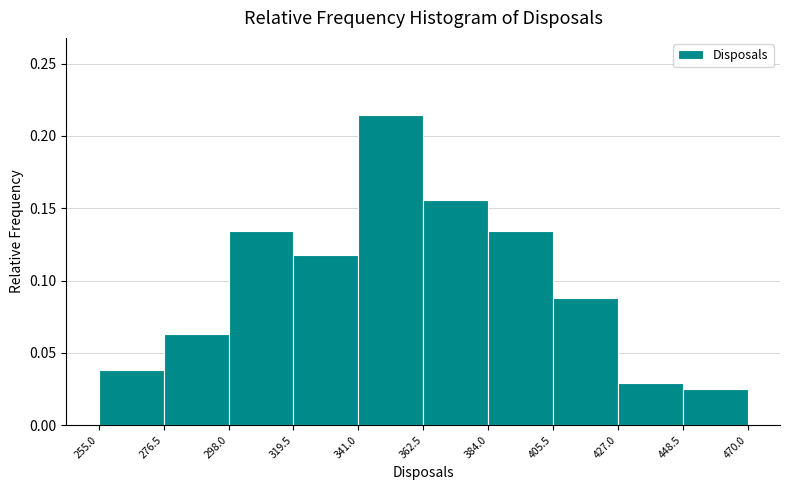

Reading left to right, transcribe this chart: for each bar, give the range it covers on the x-axis and its height. The values are not printed on the chart, so give them approximately, as read against the axis.

255.0 to 276.5: 0.040
276.5 to 298.0: 0.065
298.0 to 319.5: 0.135
319.5 to 341.0: 0.120
341.0 to 362.5: 0.215
362.5 to 384.0: 0.155
384.0 to 405.5: 0.135
405.5 to 427.0: 0.090
427.0 to 448.5: 0.030
448.5 to 470.0: 0.025